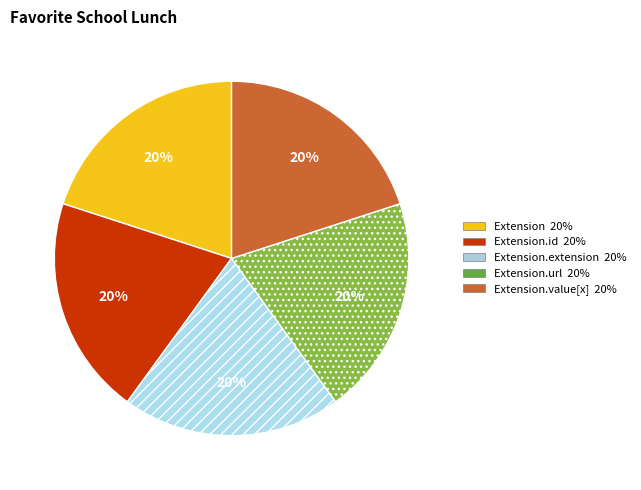

Does any single category account for the majority?

No